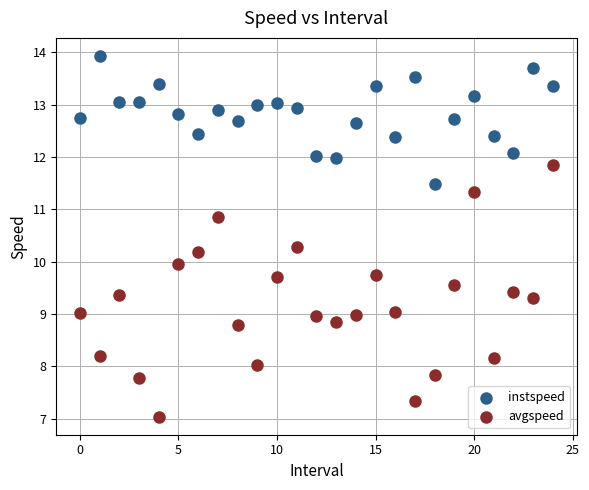

Which series has the widest spread of Y values?

avgspeed